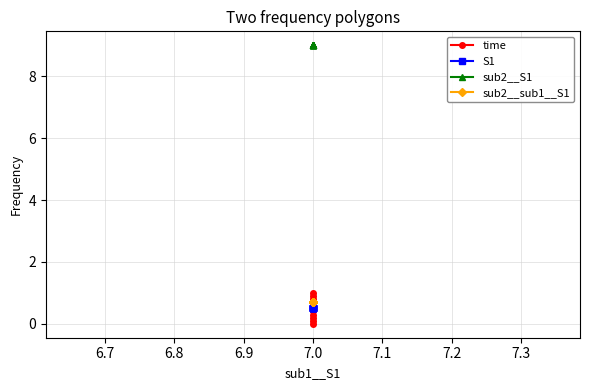

True or false: S1 and sub2__S1 cross at least once.

False